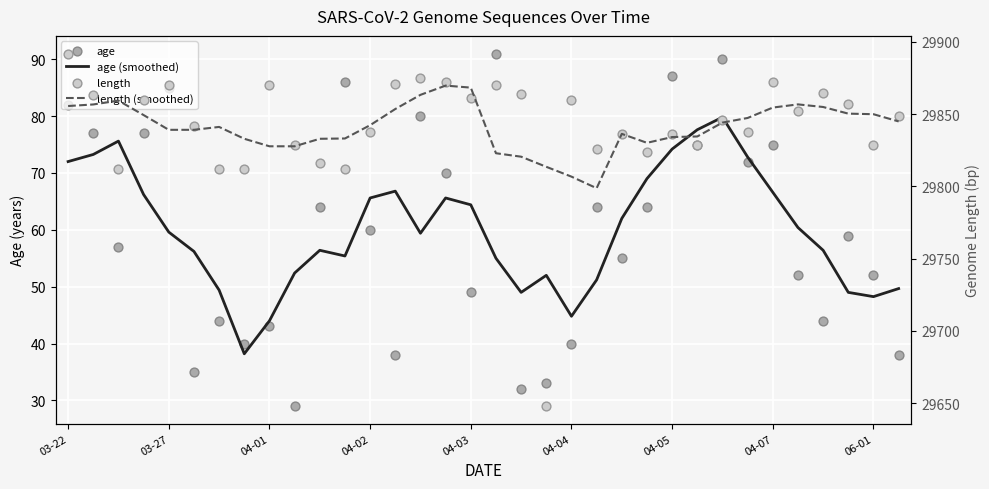

Which series has the largest total across all categories?

length